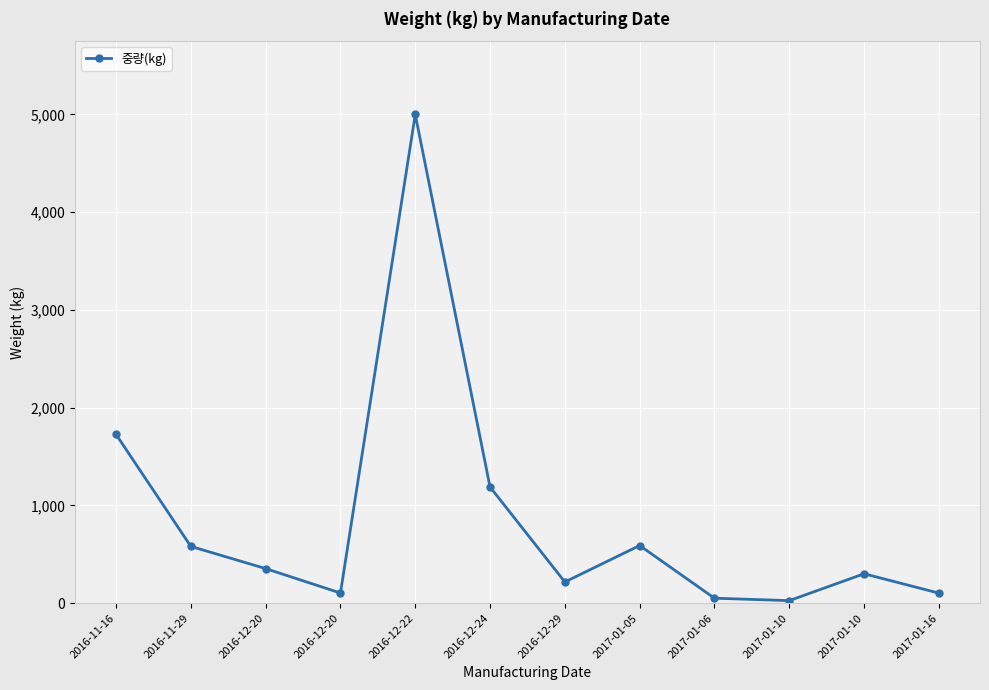

Between 2016-12-24 and 2017-01-16, which is larger?

2016-12-24